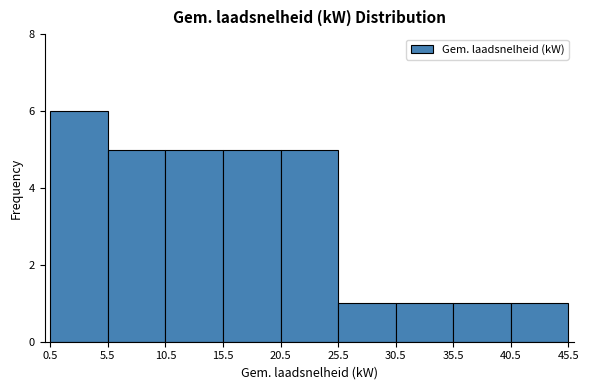

What is the height of the bar covering 35.5 to 40.5 on the x-axis? The values are not printed on the chart, so give them approximately, as read against the axis.

1